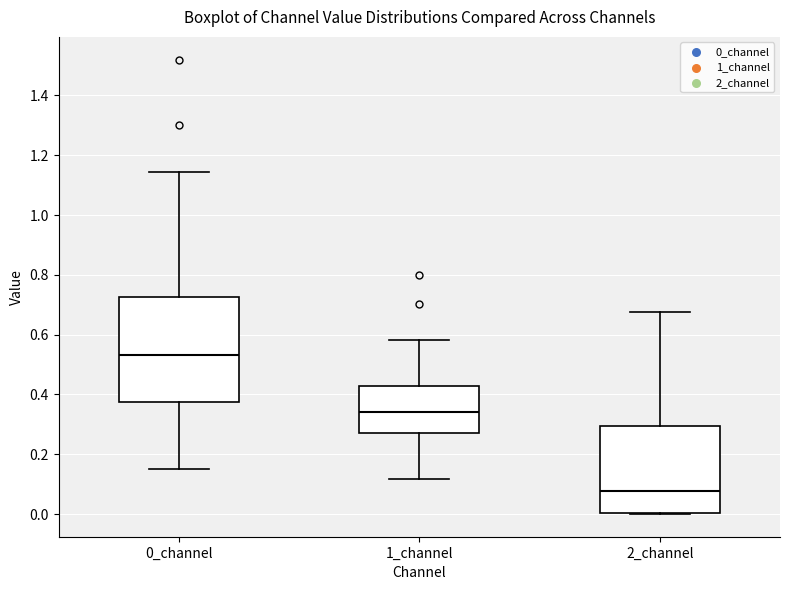

Reading left to right, read every box against the y-axis: the position of its median line, the range the box covers, and the ends of its whiskers. The values are not printed on the chart, so give them approximately, as read against the axis.

0_channel: median 0.54, box 0.38 to 0.72, whiskers 0.14 to 1.14
1_channel: median 0.34, box 0.28 to 0.42, whiskers 0.12 to 0.58
2_channel: median 0.08, box 0.00 to 0.30, whiskers 0.00 to 0.68